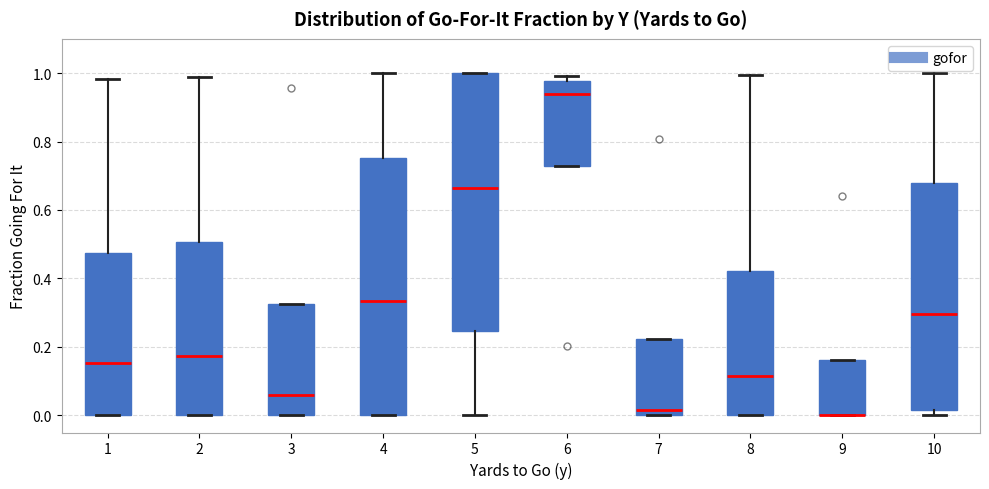

Reading left to right, read every box against the y-axis: the position of its median line, the range the box covers, and the ends of its whiskers. The values are not printed on the chart, so give them approximately, as read against the axis.

1: median 0.16, box 0.00 to 0.48, whiskers 0.00 to 0.98
2: median 0.18, box 0.00 to 0.50, whiskers 0.00 to 0.98
3: median 0.06, box 0.00 to 0.32, whiskers 0.00 to 0.32
4: median 0.34, box 0.00 to 0.76, whiskers 0.00 to 1.00
5: median 0.66, box 0.24 to 1.00, whiskers 0.00 to 1.00
6: median 0.94, box 0.72 to 0.98, whiskers 0.72 to 1.00
7: median 0.02, box 0.00 to 0.22, whiskers 0.00 to 0.22
8: median 0.12, box 0.00 to 0.42, whiskers 0.00 to 1.00
9: median 0.00 (drawn on the box's lower edge), box 0.00 to 0.16, whiskers 0.00 to 0.16
10: median 0.30, box 0.02 to 0.68, whiskers 0.00 to 1.00